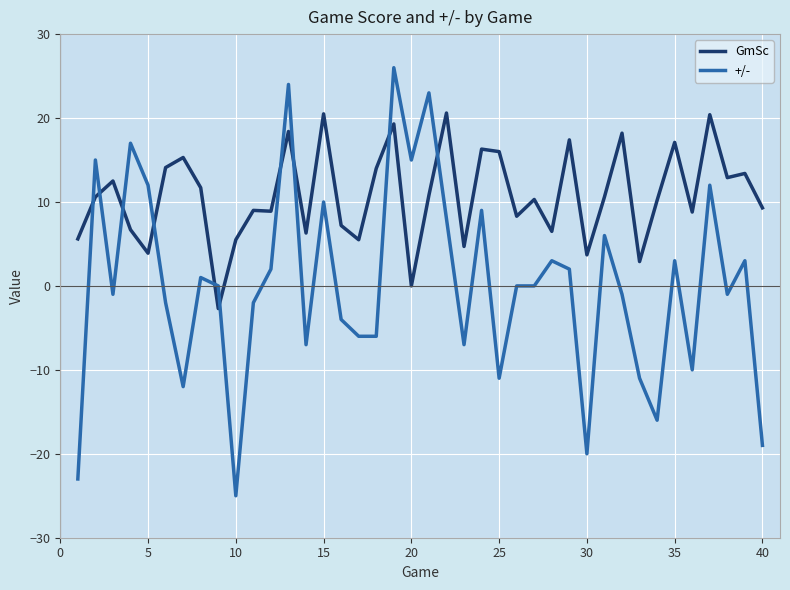

After their last crossing, which series has the higher values: +/- or GmSc?

GmSc